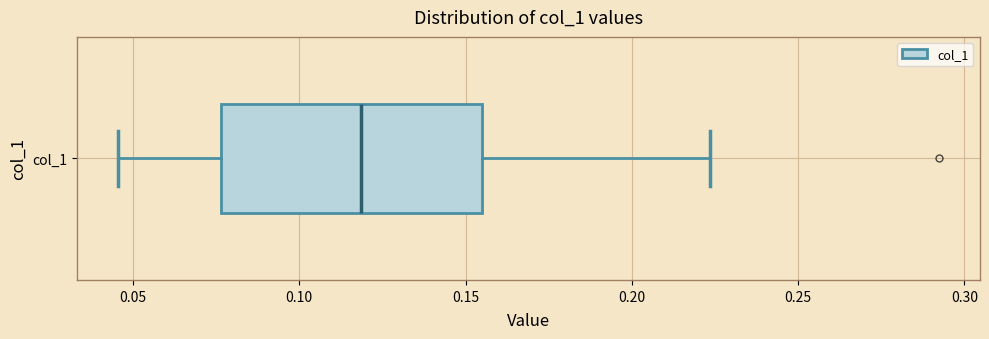

Read this box plot against the x-axis: the position of the median line, the range covered by the box, and the ends of both whiskers. The values are not printed on the chart, so give them approximately, as read against the axis.

median 0.120, box 0.075 to 0.155, whiskers 0.045 to 0.225